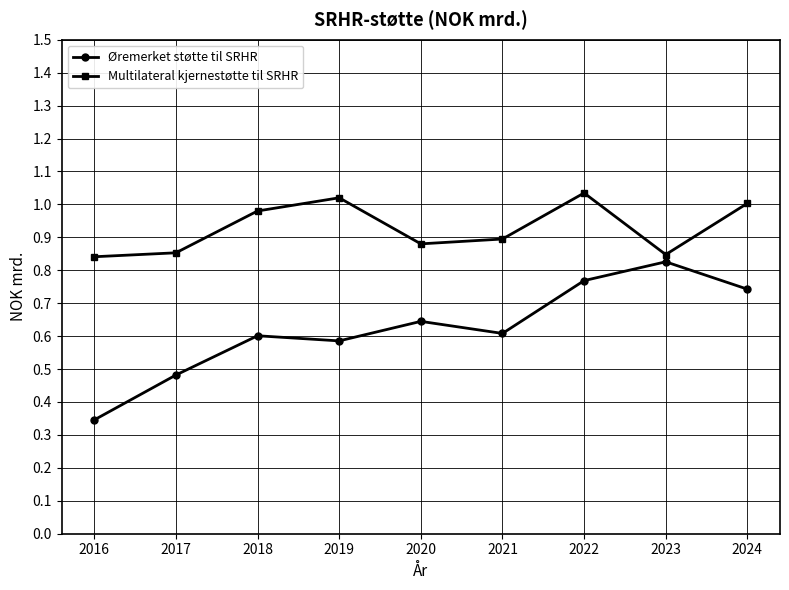

Rank the series at 2017 from lowest to highest value.

Øremerket støtte til SRHR, Multilateral kjernestøtte til SRHR